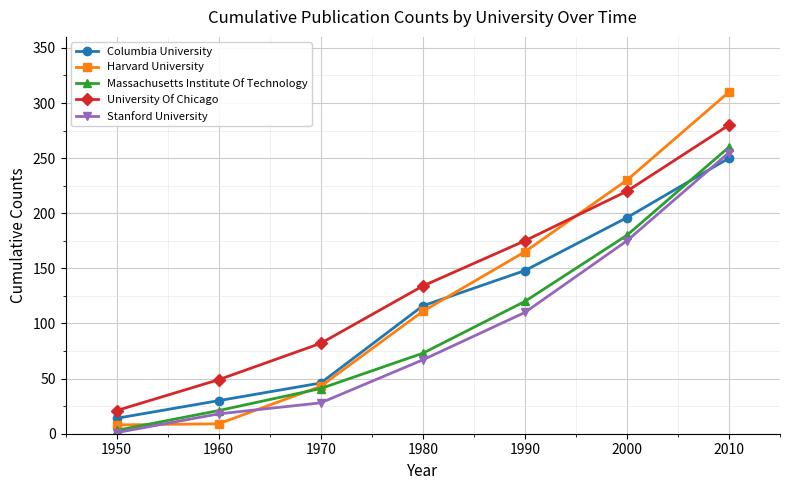

What is the difference between the second highest and minimum values in the Harvard University series?

222